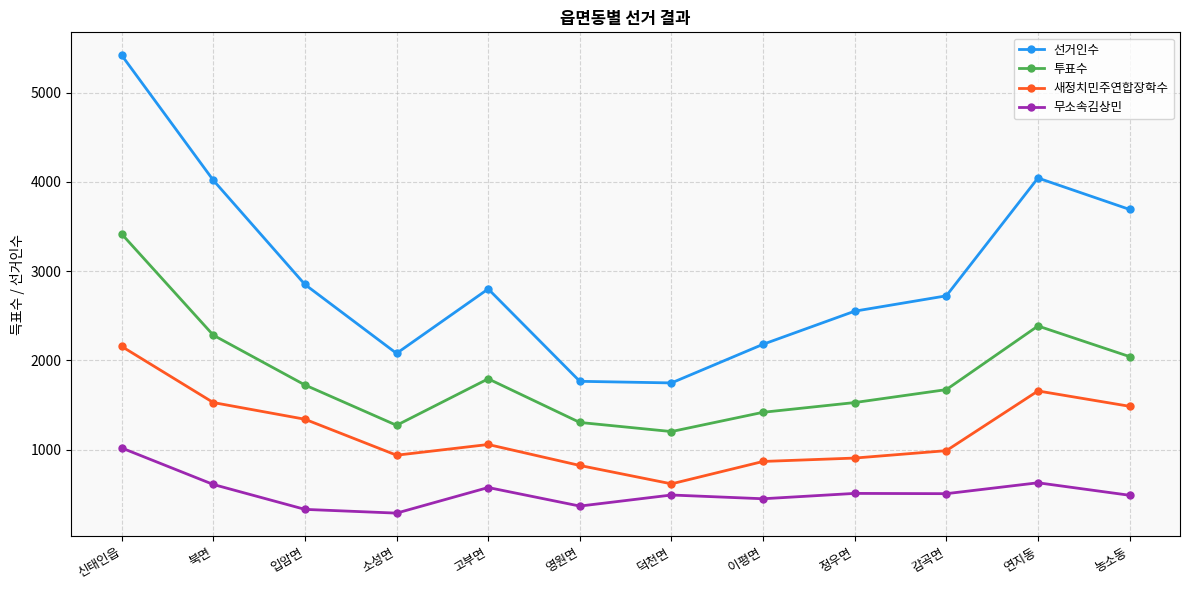

At which category does 새정치민주연합장학수 reach its first local peak?

고부면